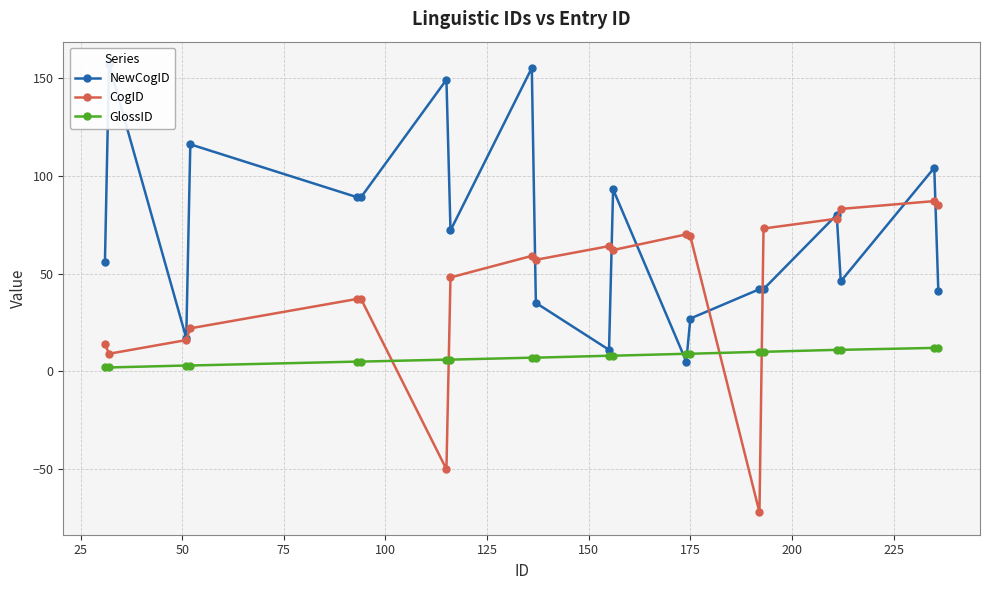

How many values in the NewCogID series exceed 72?

9